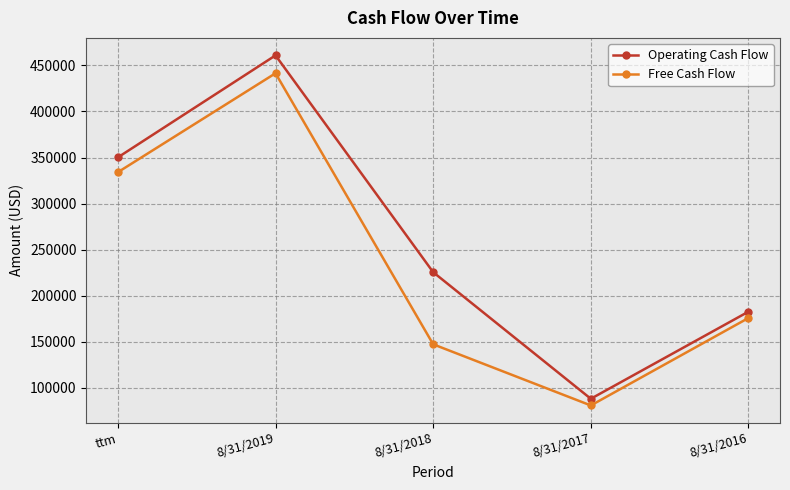

Where is Free Cash Flow nearest to the value 261138?

ttm